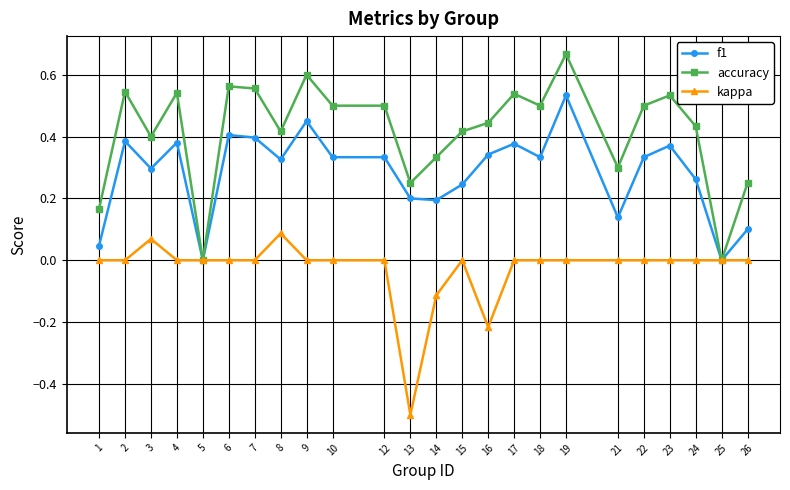

Between 14 and 24, which series saw the biggest shift?

kappa